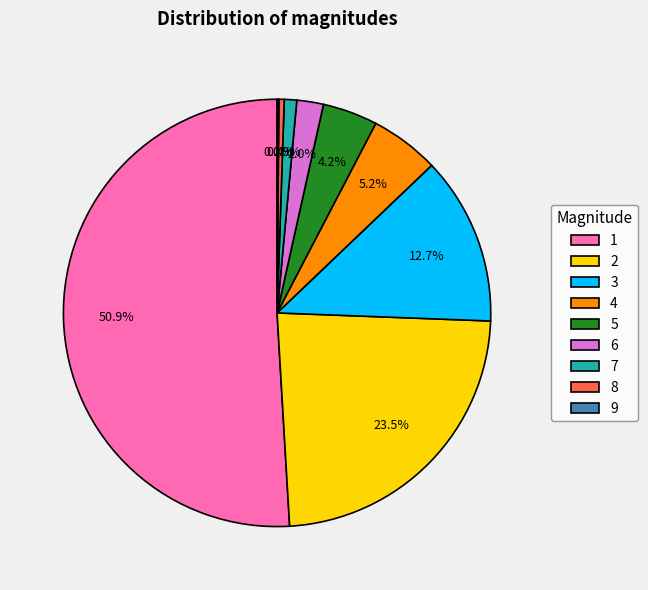

What is the ratio of the value at 8 to the value at 4?

0.1